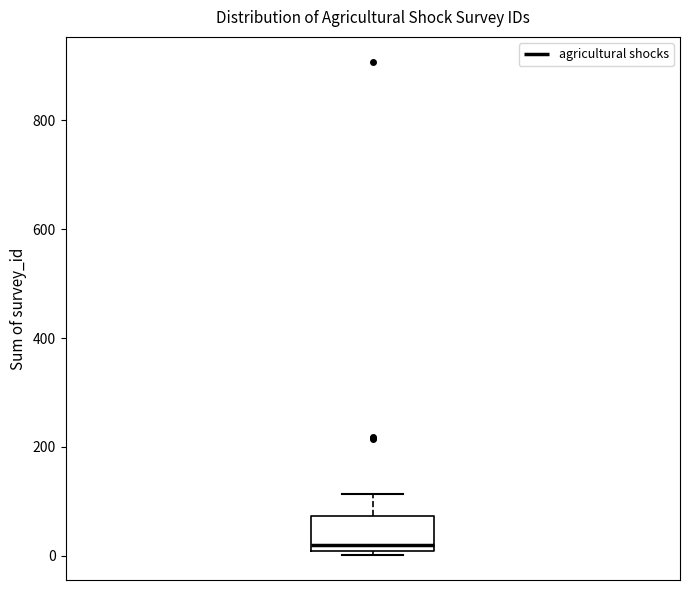

Where does the upper whisker of the box end on the y-axis? The values are not printed on the chart, so give them approximately, as read against the axis.

120